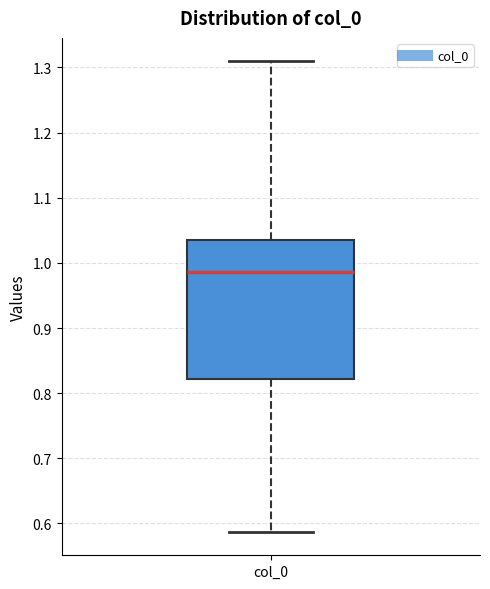

Transcribe this box plot: give where the median line is, the range the box spans, and where the two whiskers end, as read against the y-axis. The values are not printed on the chart, so give them approximately, as read against the axis.

median 0.99, box 0.82 to 1.04, whiskers 0.59 to 1.31